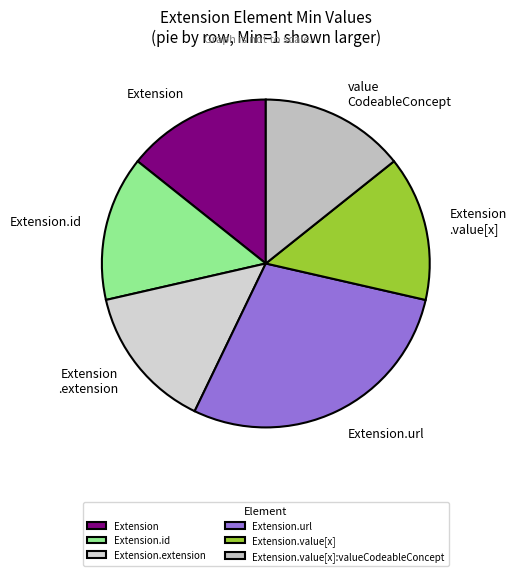

Is there any slice that represents more than half of the pie?

No